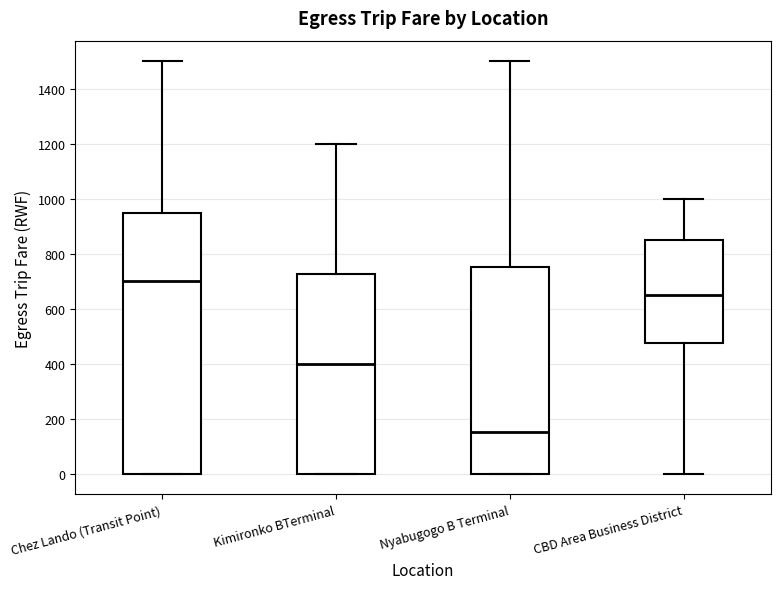

Which box's median line is the lowest?

Nyabugogo B Terminal